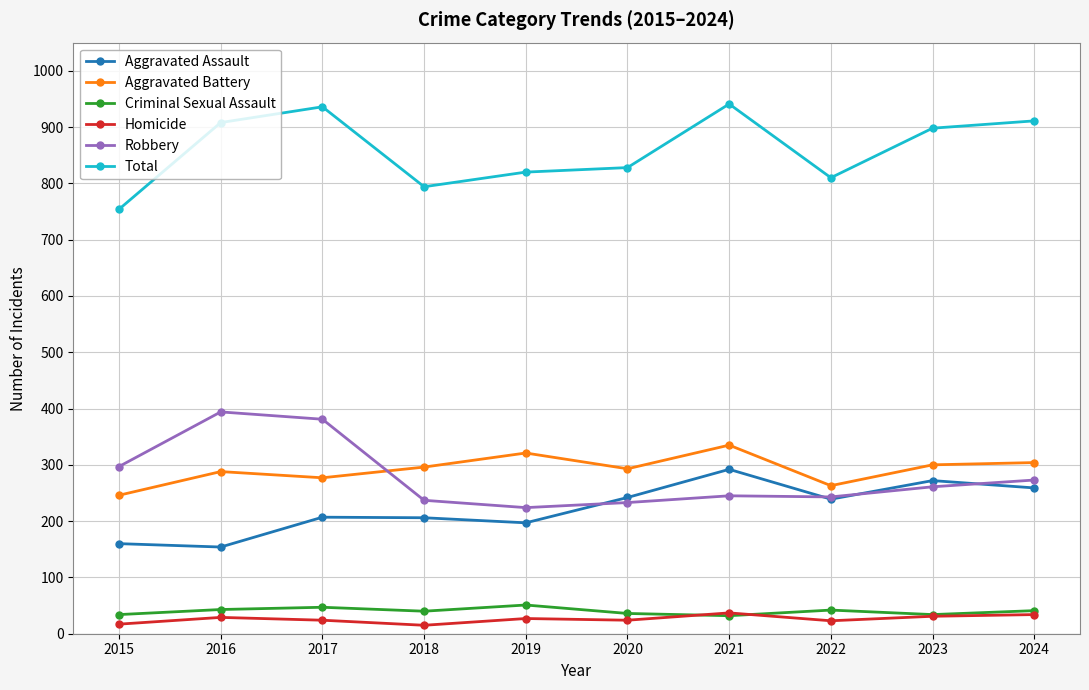

What is the sum of all Aggravated Battery values?

2923